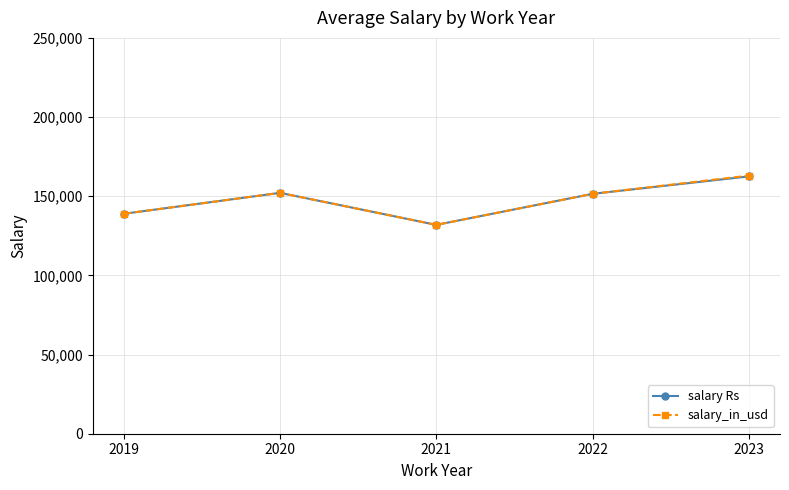

Read the salary Rs value at 2023.

162512.5